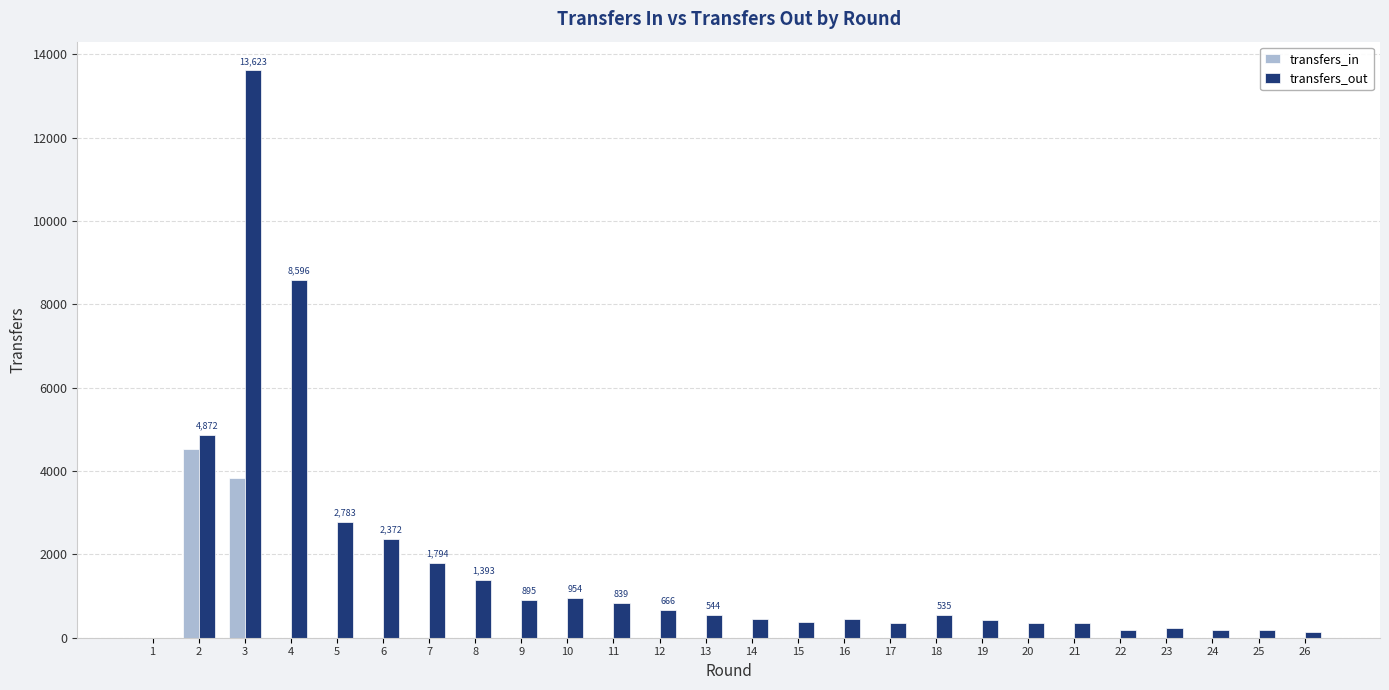

At which category is the sum across all series the highest?

3